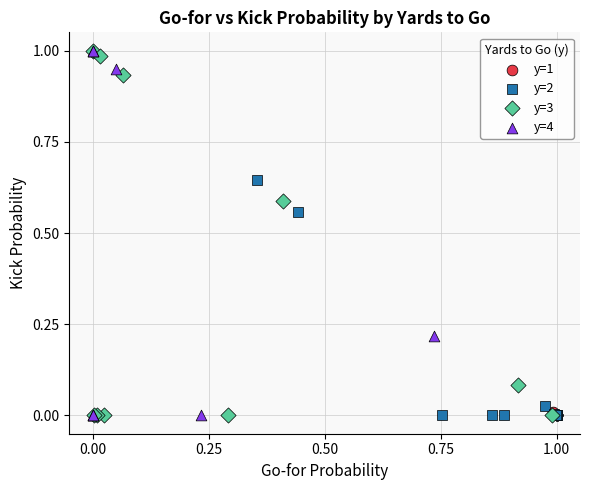

Which series has the largest Y range (max minus min)?

y=4